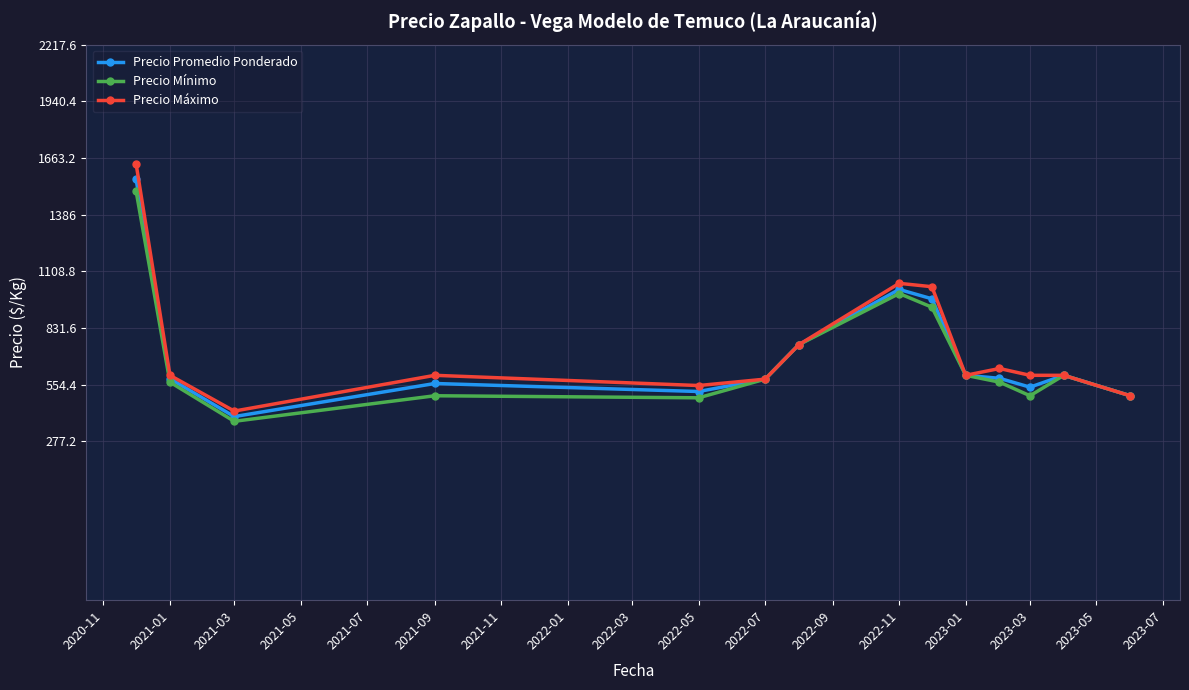

What is the value of the Precio Promedio Ponderado point at the 14th from the left?

500.0